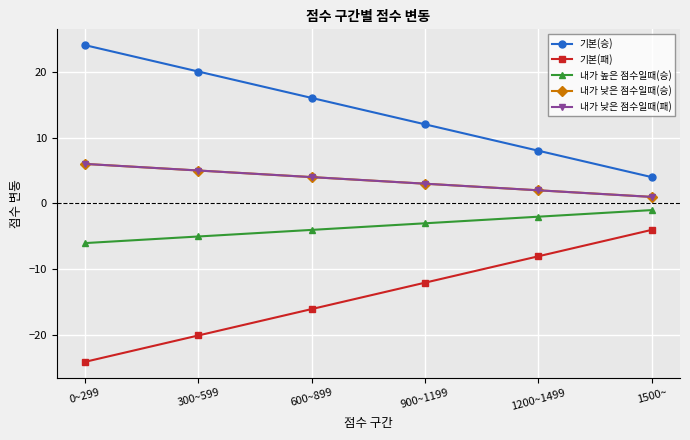

Is this an area chart (filled region under the line)?

No